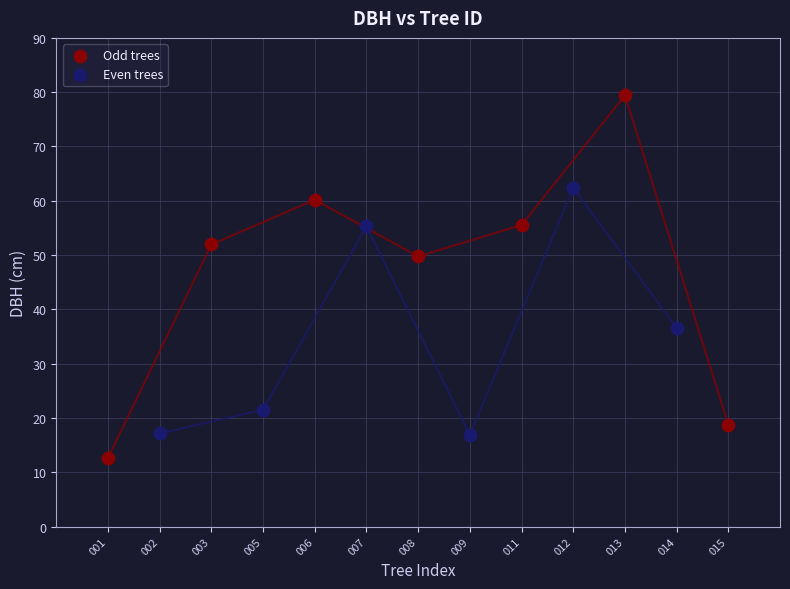

Which series contains the lowest Y value?

Odd trees